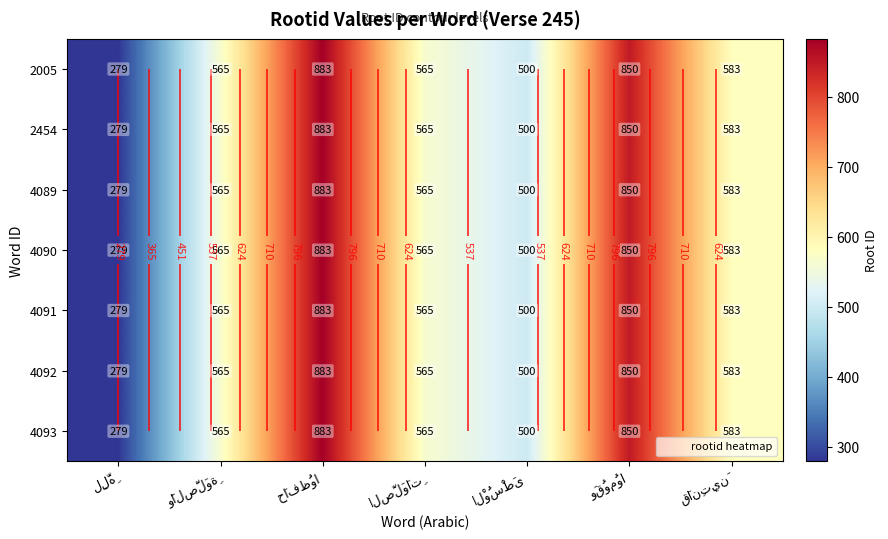

The 4090 series shows 973 at قَانِتِينَ. True or false?

False